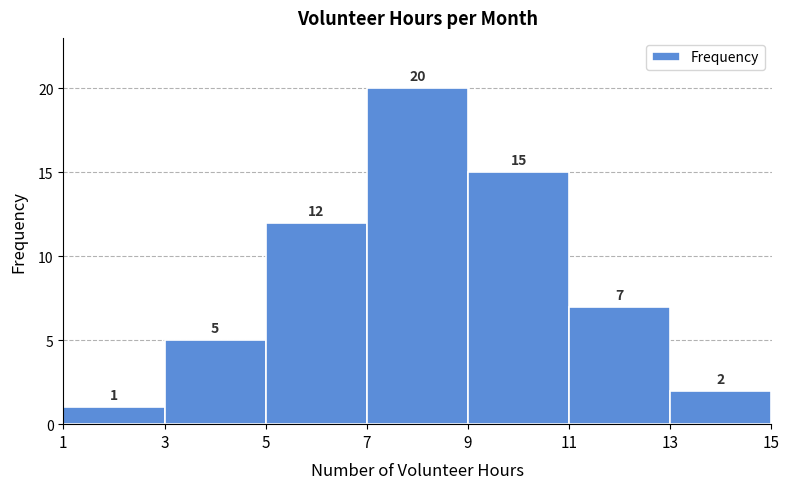

Reading left to right, list every bar in this chart as the range it spans on the x-axis followed by its height.

1 to 3: 1
3 to 5: 5
5 to 7: 12
7 to 9: 20
9 to 11: 15
11 to 13: 7
13 to 15: 2